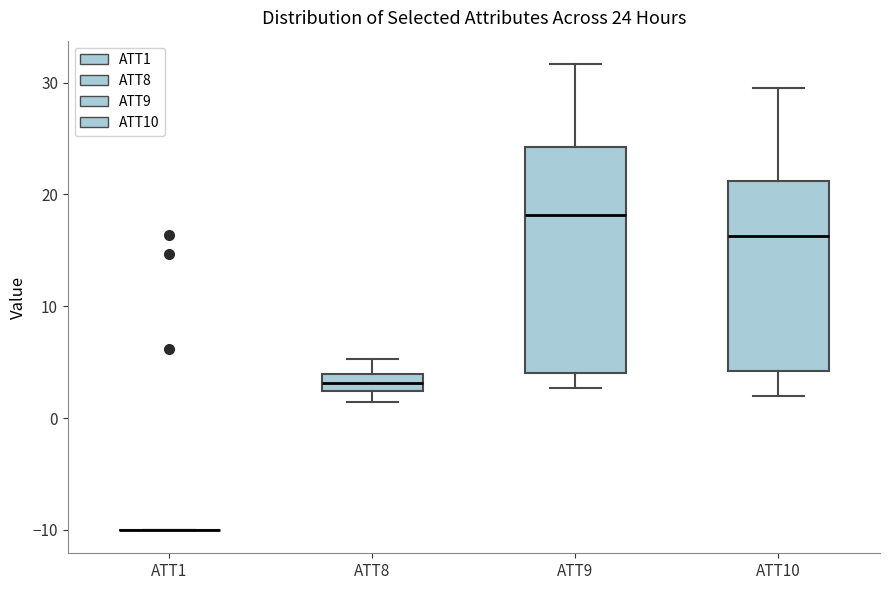

Which box is the tallest, from its lower edge to its upper edge?

ATT9